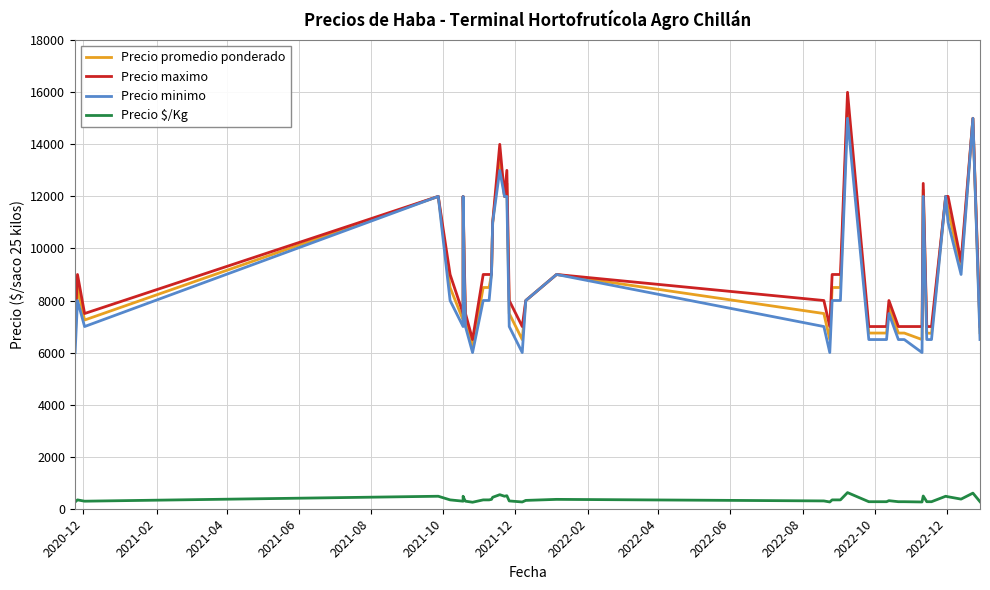

How many data points in Precio minimo are less than 8000?

18